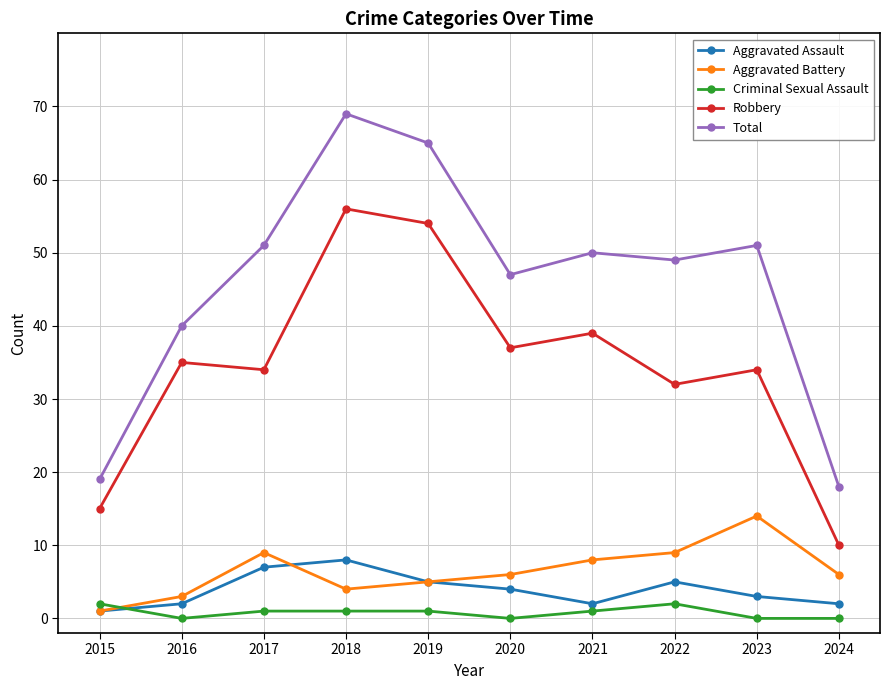

True or false: Aggravated Assault has a value of 5 at 2019.

True